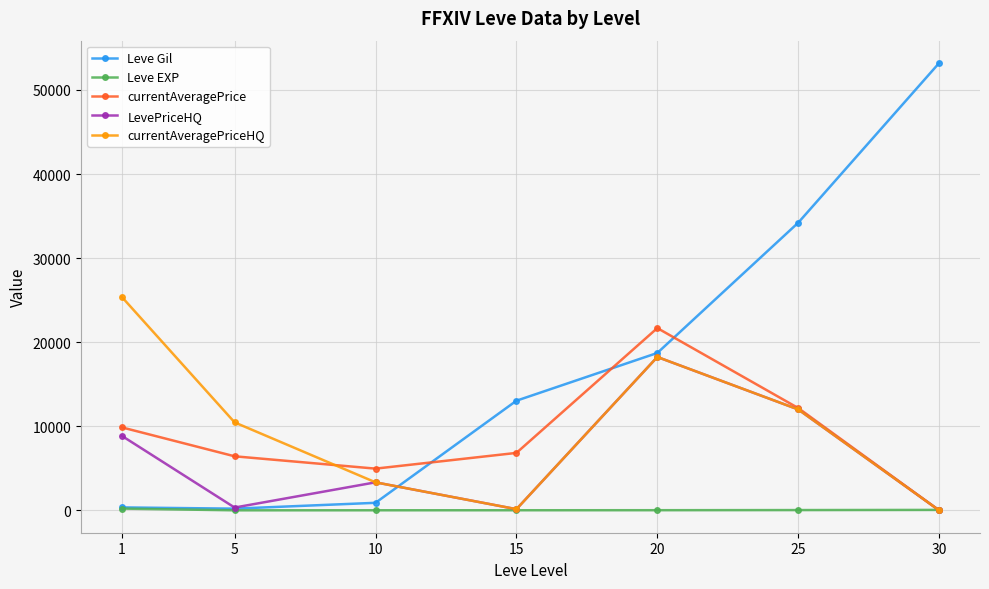

What is the total value across all series at 20?

76900.2